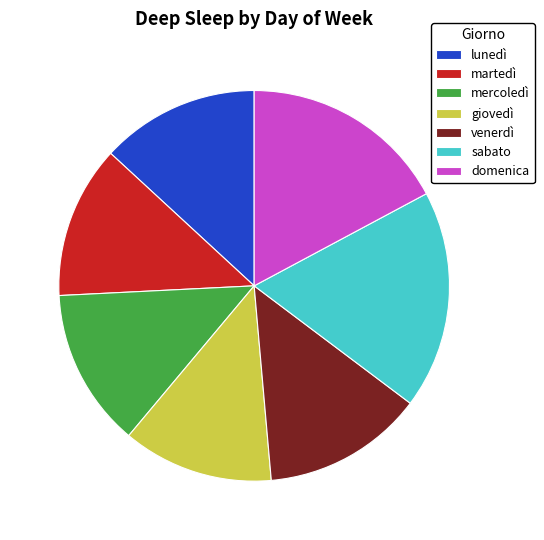

Do martedì and giovedì together represent more than half of the pie?

No